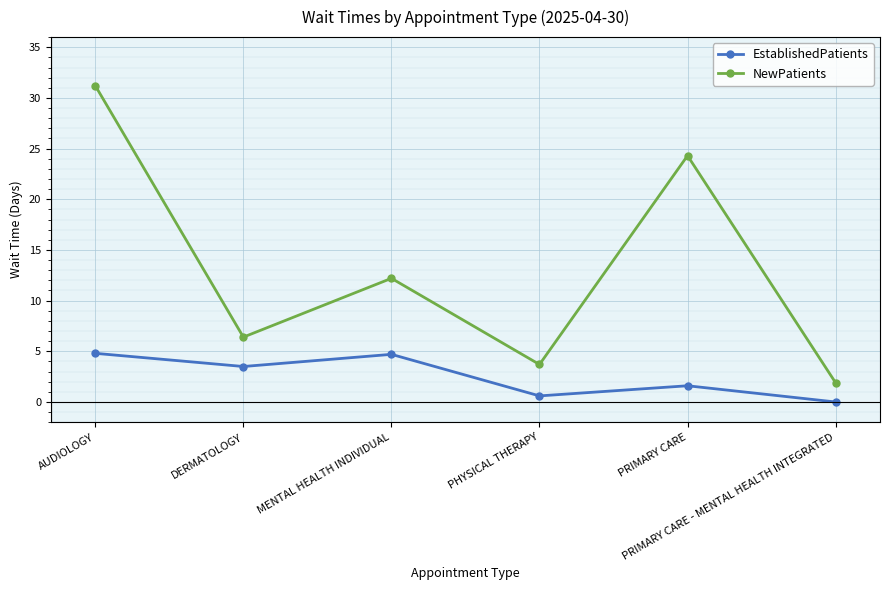

Which series has the widest spread of values?

NewPatients